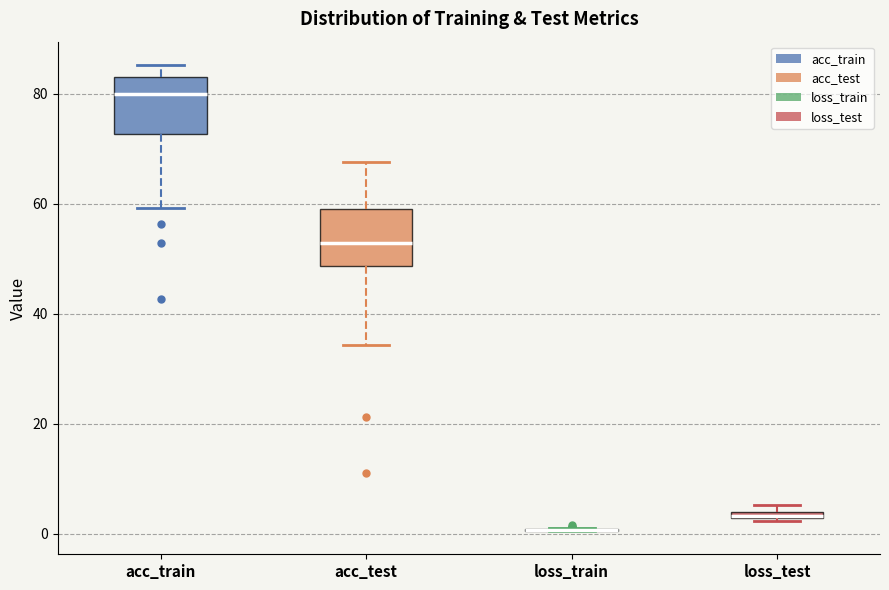

Where is the upper edge of the box for acc_test on the y-axis? The values are not printed on the chart, so give them approximately, as read against the axis.

58